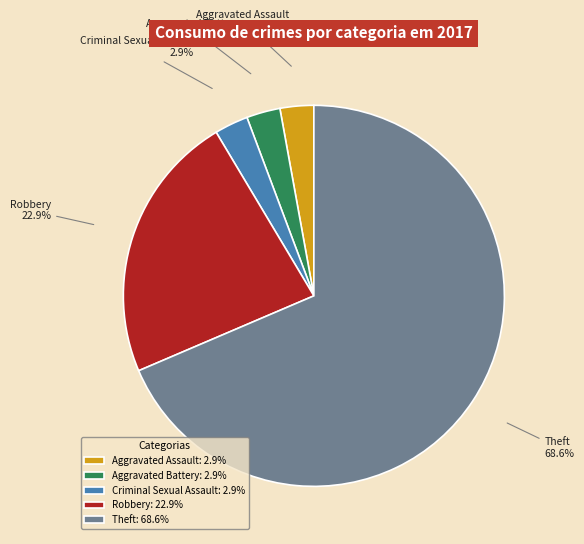

What percentage do Theft and Criminal Sexual Assault together represent?

71.4%